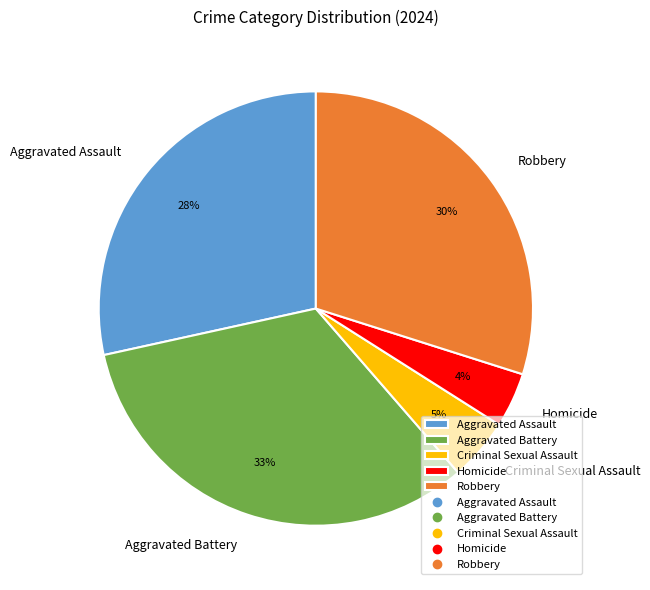

How many segments does this pie chart have?

5